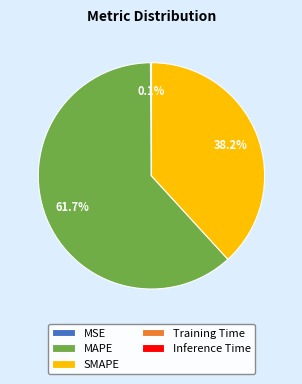

Is the sum of SMAPE and MAPE greater than half?

Yes